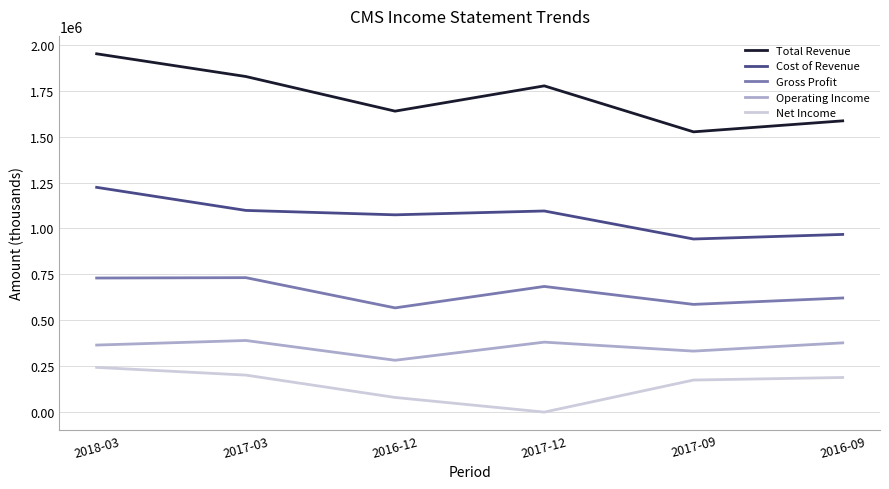

Where is the first local maximum for Cost of Revenue?

2017-12